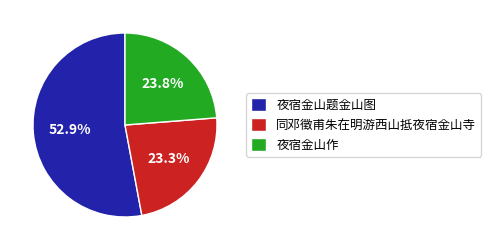

Approximately how many times larger is the value at 夜宿金山作 compared to 夜宿金山题金山图?

0.4